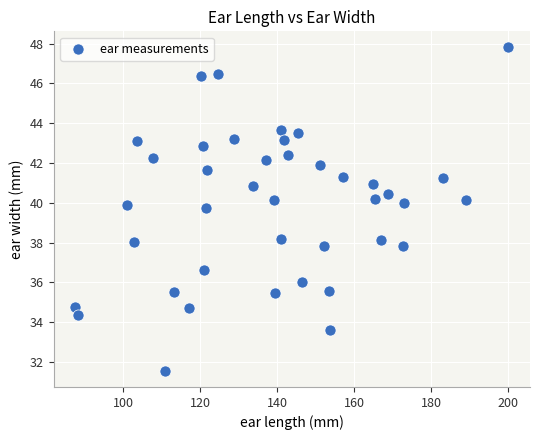

What is the range of X values (max minus min)?

112.6